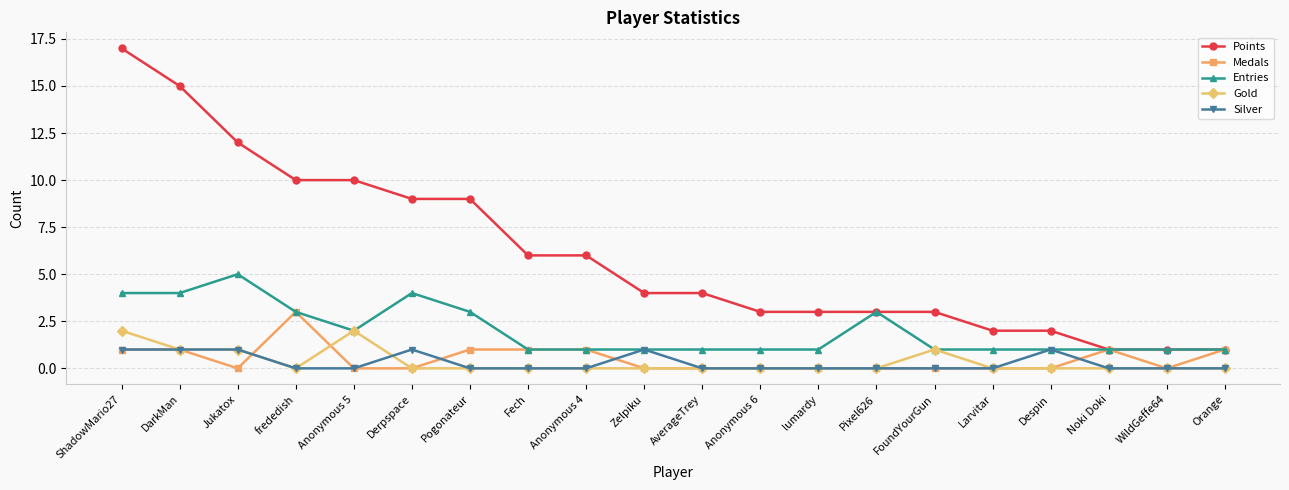

Which series has the largest range (max minus min)?

Points